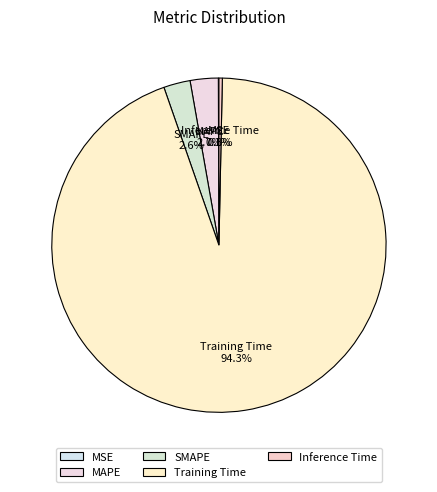

What portion of the pie excludes MAPE?

97.3%